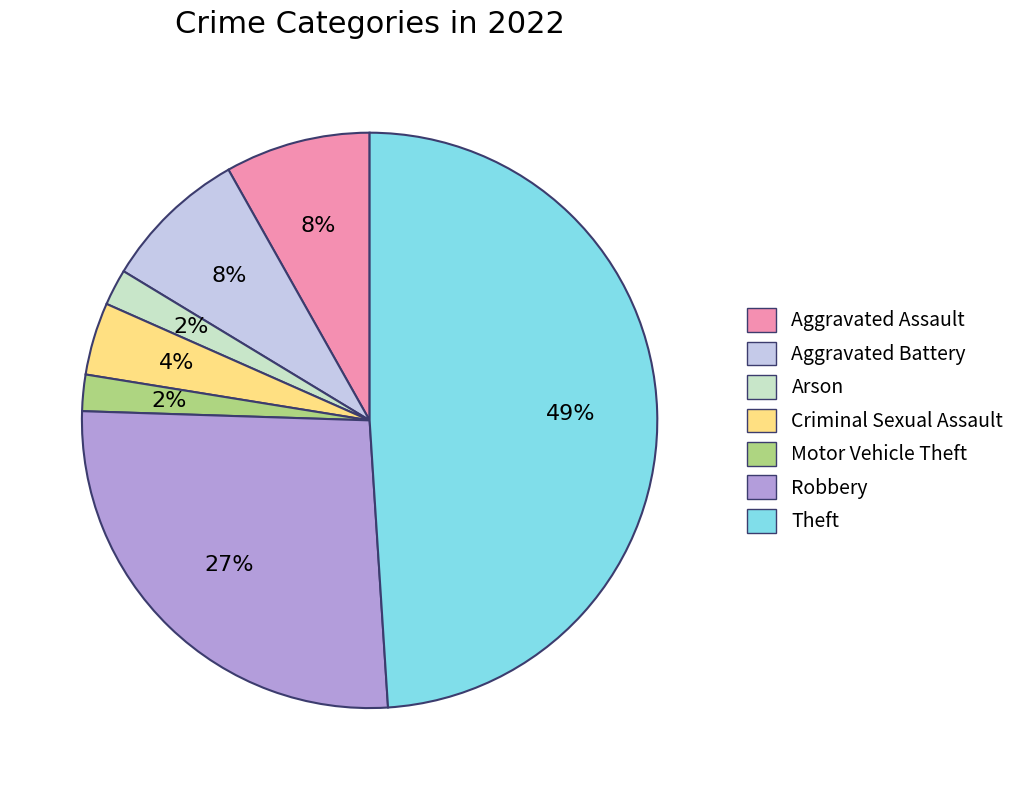

Is there a majority slice in this chart?

No